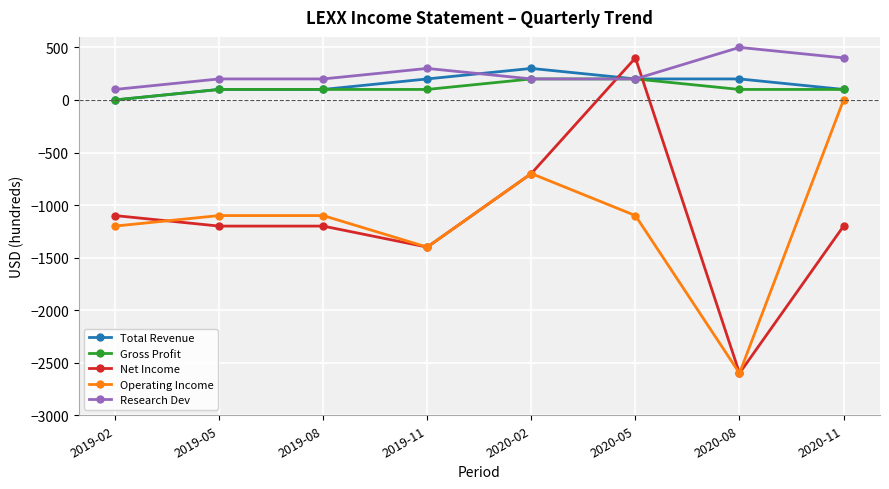

How many values in the Net Income series are below -1200?

2